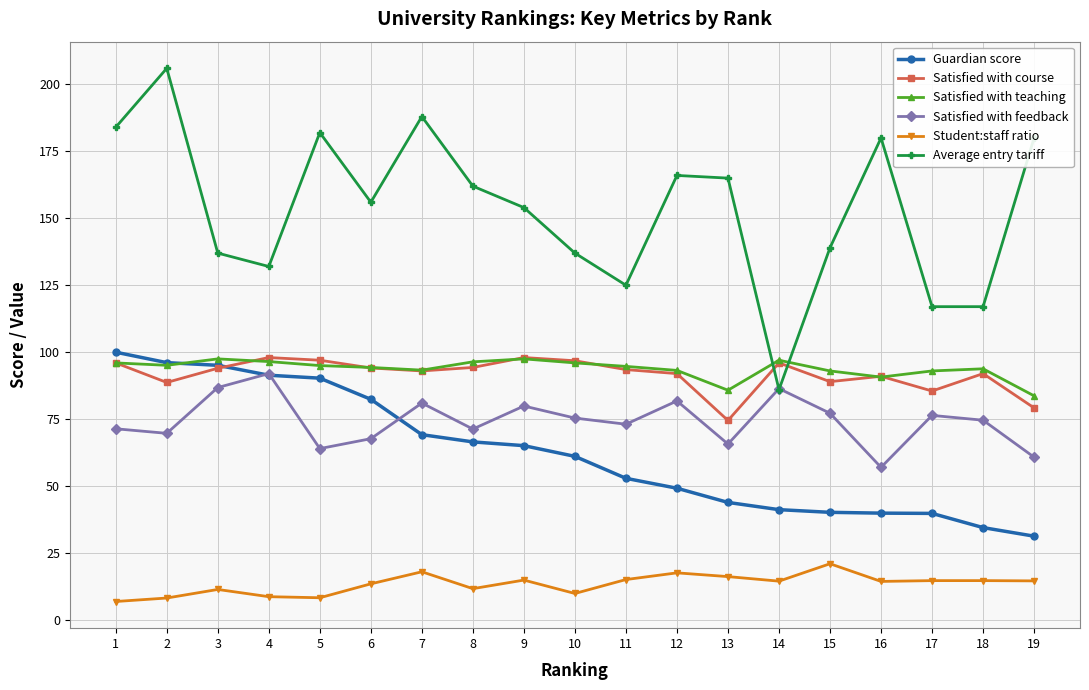

Count the number of categories in the chart.

19